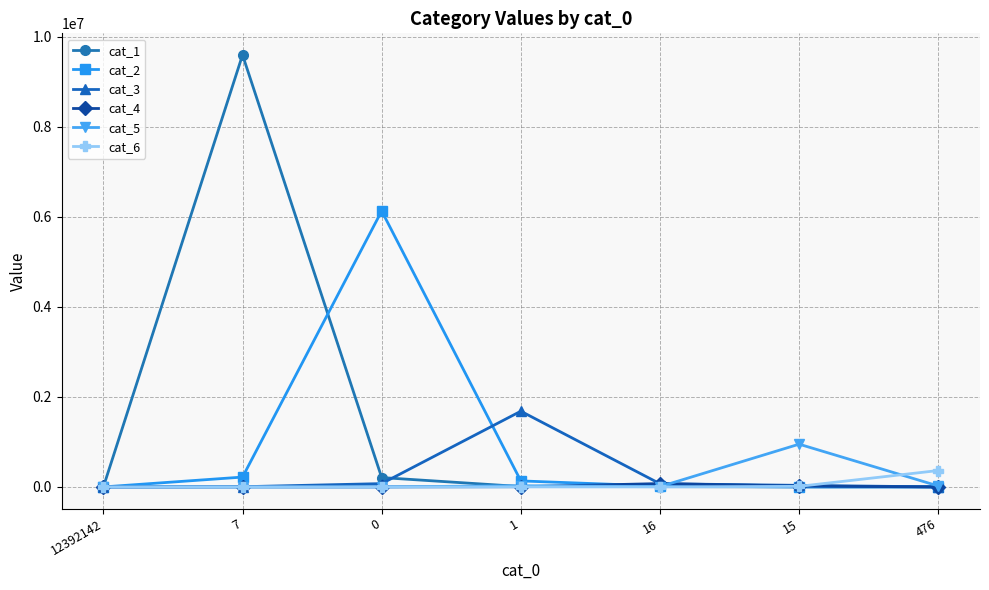

At which category is the sum across all series the highest?

7